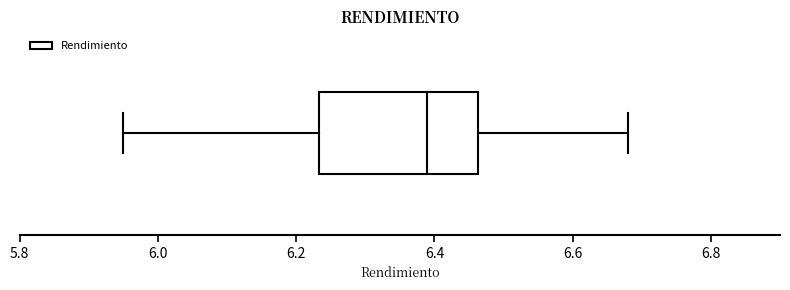

Read this box plot against the x-axis: the position of the median line, the range covered by the box, and the ends of both whiskers. The values are not printed on the chart, so give them approximately, as read against the axis.

median 6.40, box 6.24 to 6.46, whiskers 5.96 to 6.68